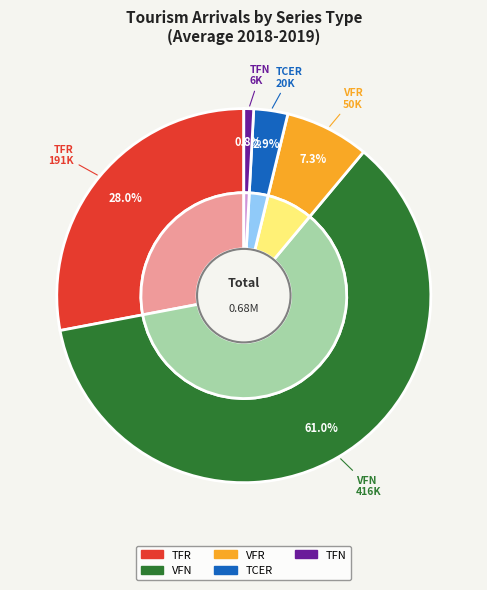

To the nearest percent, what is the difference between the largest and smallest slice percentages?

60%